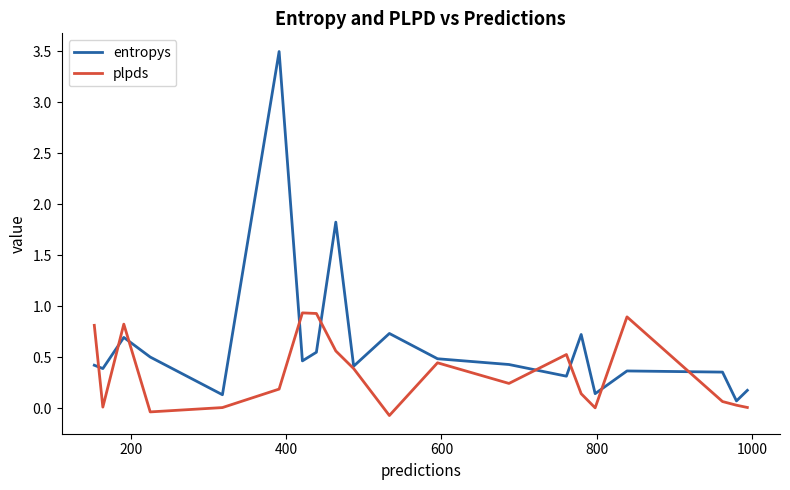

What is the maximum value shown in the chart?

3.5